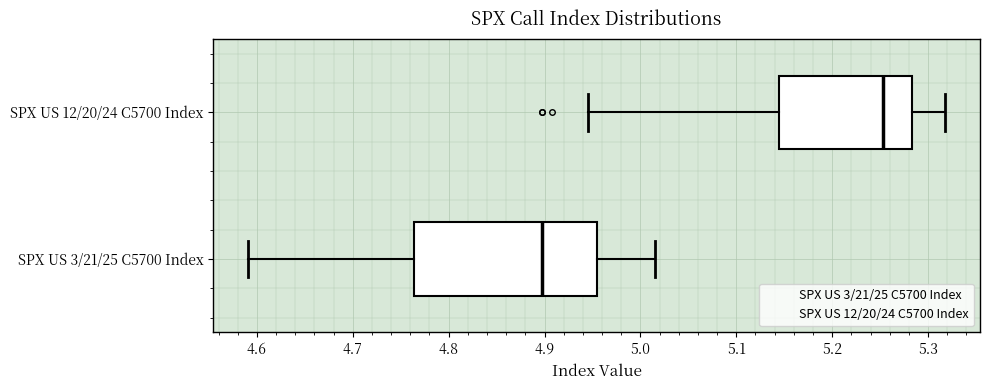

Reading bottom to top, transcribe this box plot: for each box, give where its median line is, the range the box spans, and where its two whiskers end, as read against the x-axis. The values are not printed on the chart, so give them approximately, as read against the axis.

SPX US 3/21/25 C5700 Index: median 4.90, box 4.76 to 4.95, whiskers 4.59 to 5.01
SPX US 12/20/24 C5700 Index: median 5.25, box 5.15 to 5.28, whiskers 4.95 to 5.32